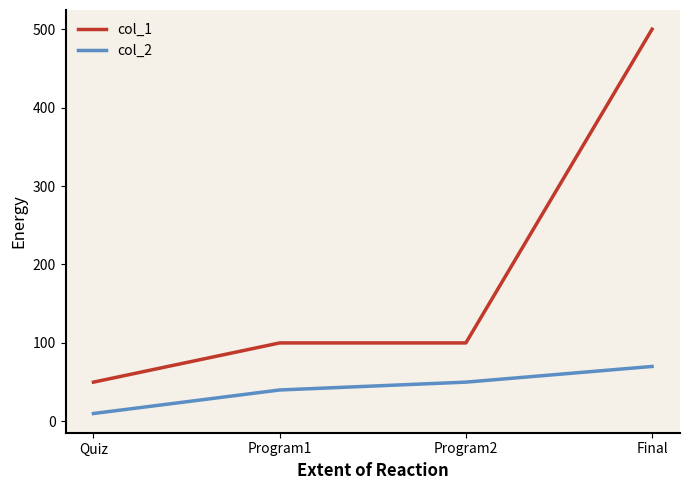

Which series changed the most between Quiz and Final?

col_1